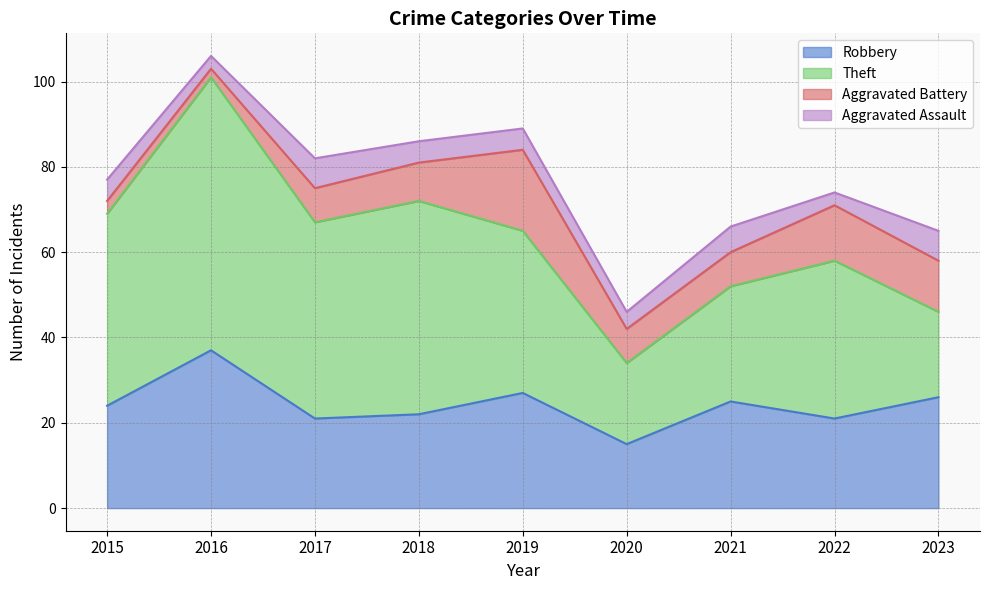

Reading left to right, list all the values displayed in this chart.

Robbery: 2015=24	2016=37	2017=21	2018=22	2019=27	2020=15	2021=25	2022=21	2023=26
Theft: 2015=45	2016=64	2017=46	2018=50	2019=38	2020=19	2021=27	2022=37	2023=20
Aggravated Battery: 2015=3	2016=2	2017=8	2018=9	2019=19	2020=8	2021=8	2022=13	2023=12
Aggravated Assault: 2015=5	2016=3	2017=7	2018=5	2019=5	2020=4	2021=6	2022=3	2023=7